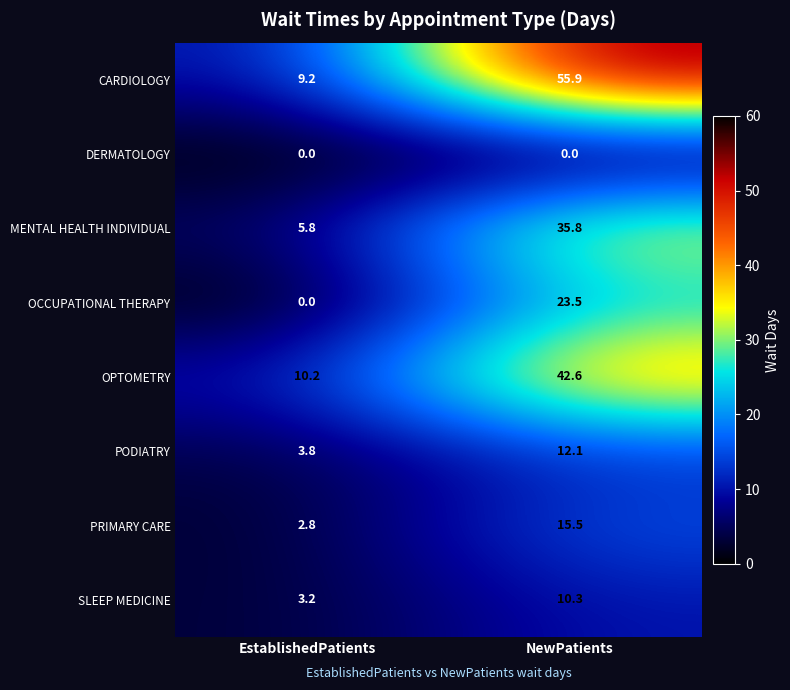

List the series in order of their peak value, highest first.

CARDIOLOGY, OPTOMETRY, MENTAL HEALTH INDIVIDUAL, OCCUPATIONAL THERAPY, PRIMARY CARE, PODIATRY, SLEEP MEDICINE, DERMATOLOGY